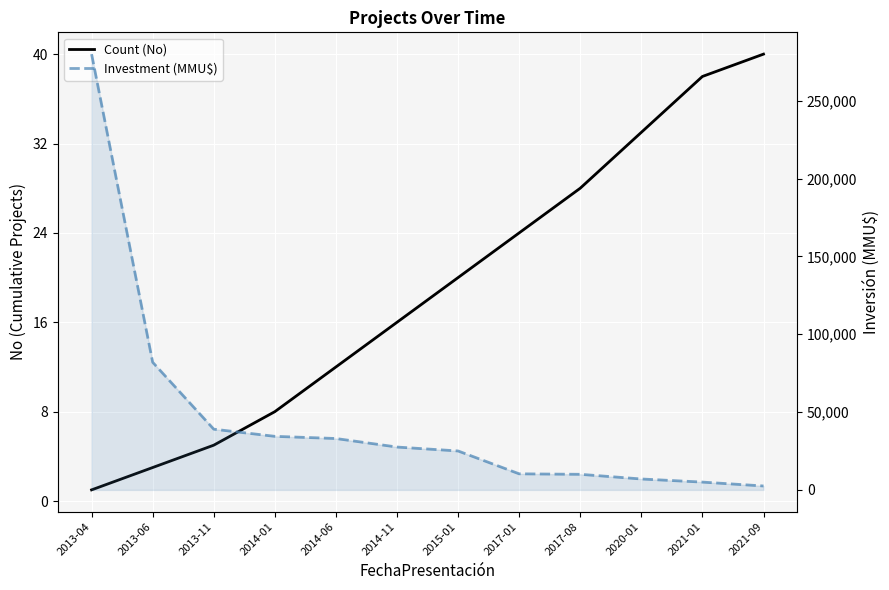

What is the difference between the Count (No) values at 2013-04 and 2020-01?

32